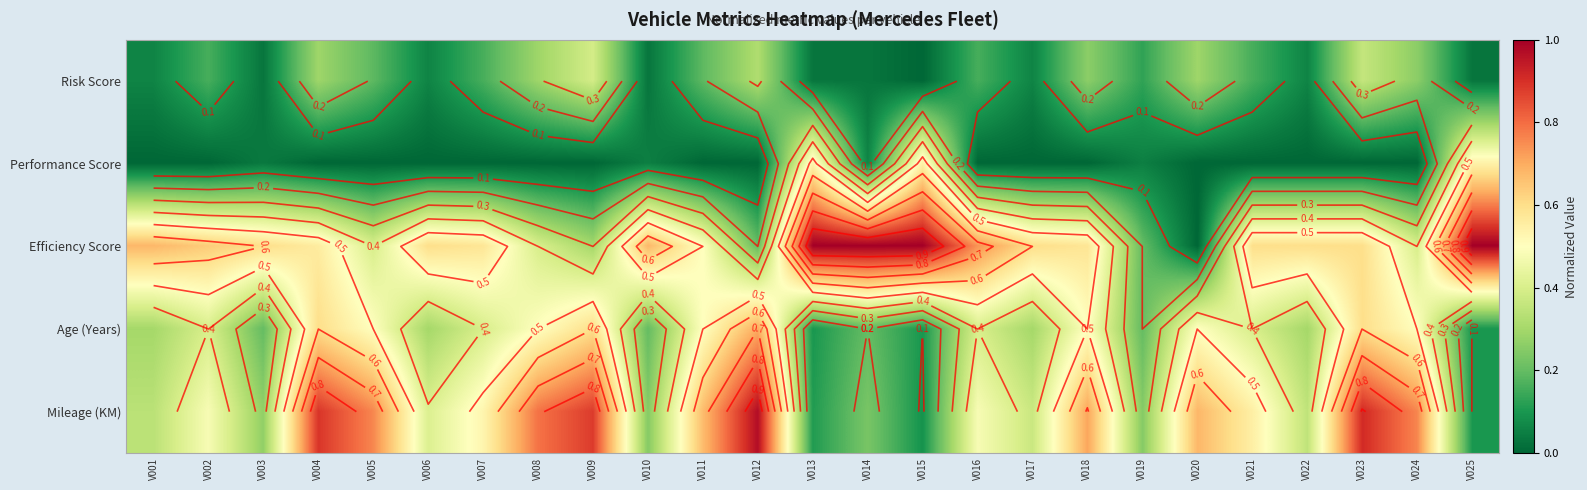

Between V022 and V009, which is larger?

V009